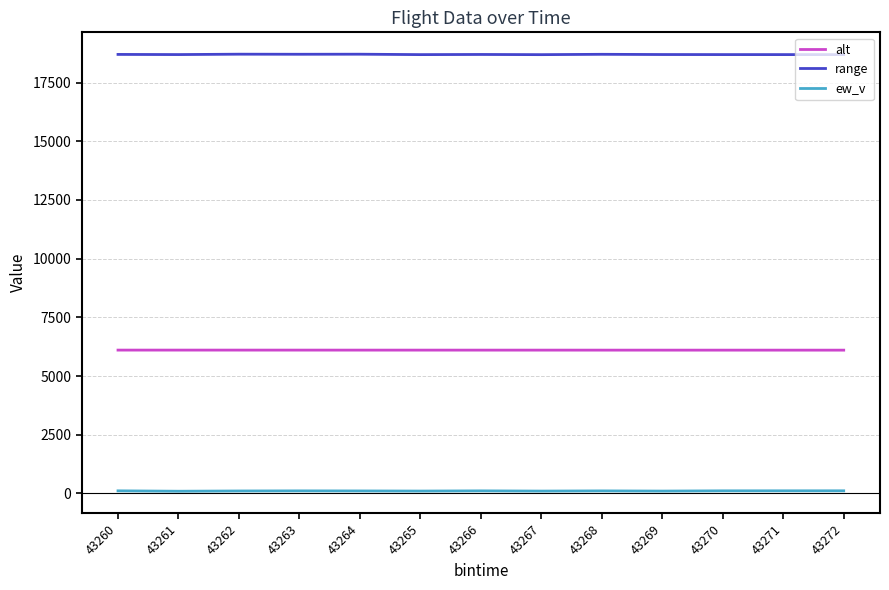

The value of alt at 43266 is 2270.6. True or false?

False